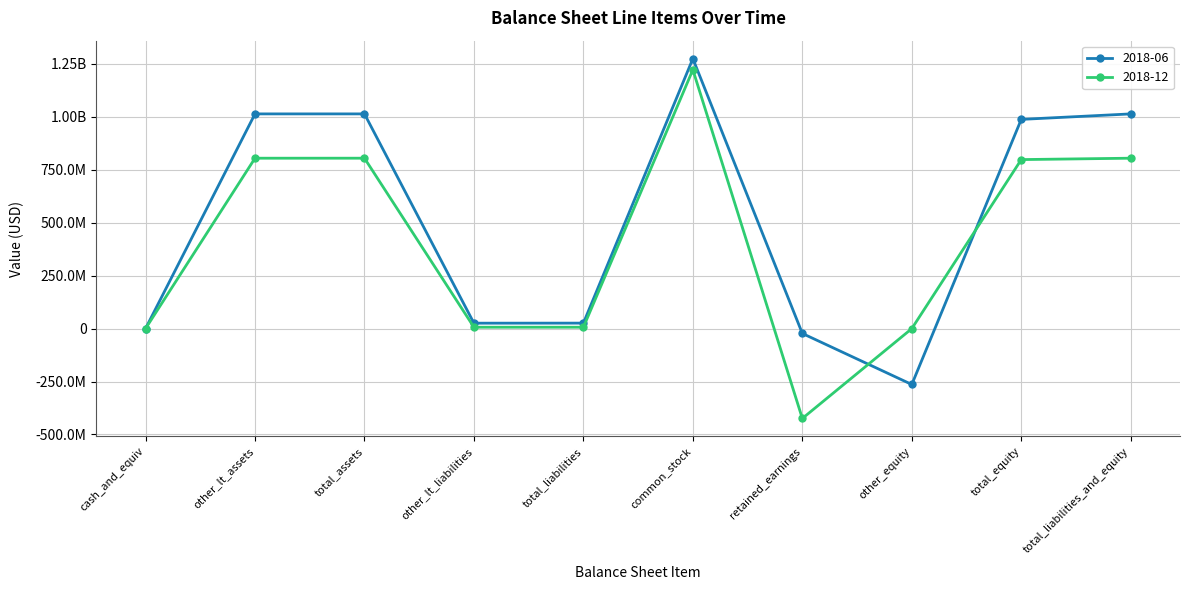

What is the spread (max minus min) of values at cash_and_equiv?

44000